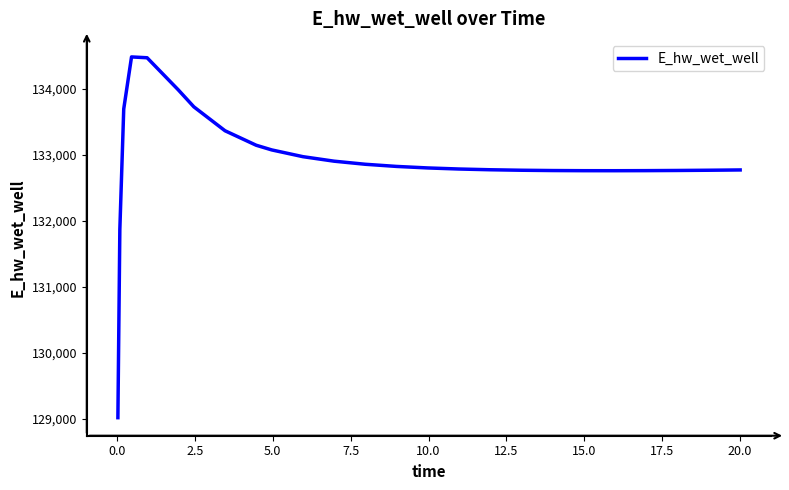

What is the greatest value displayed?

134481.0